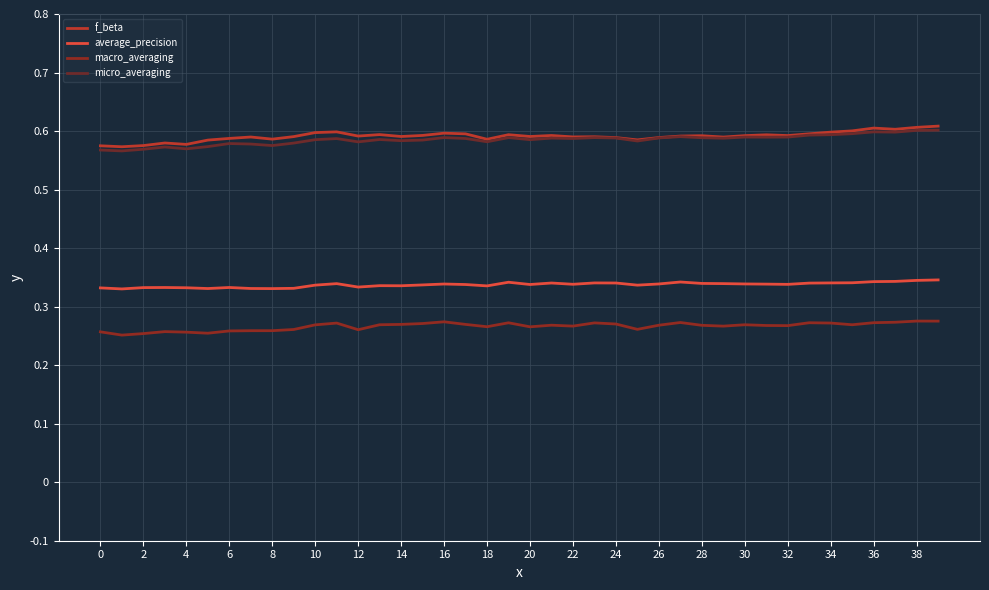

True or false: average_precision and macro_averaging cross at least once.

False